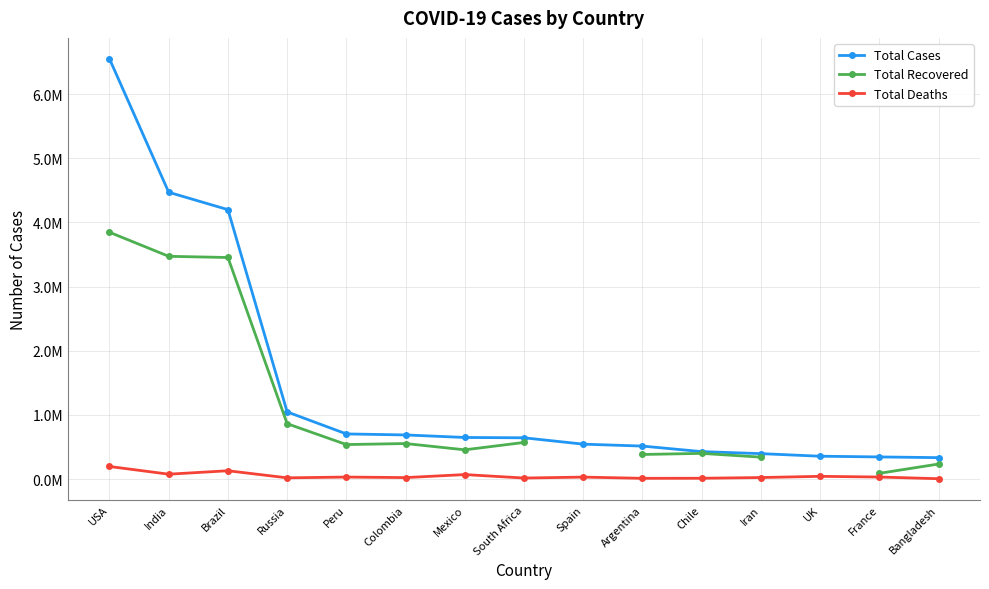

True or false: Total Cases has a value of 204535.4 at Chile.

False